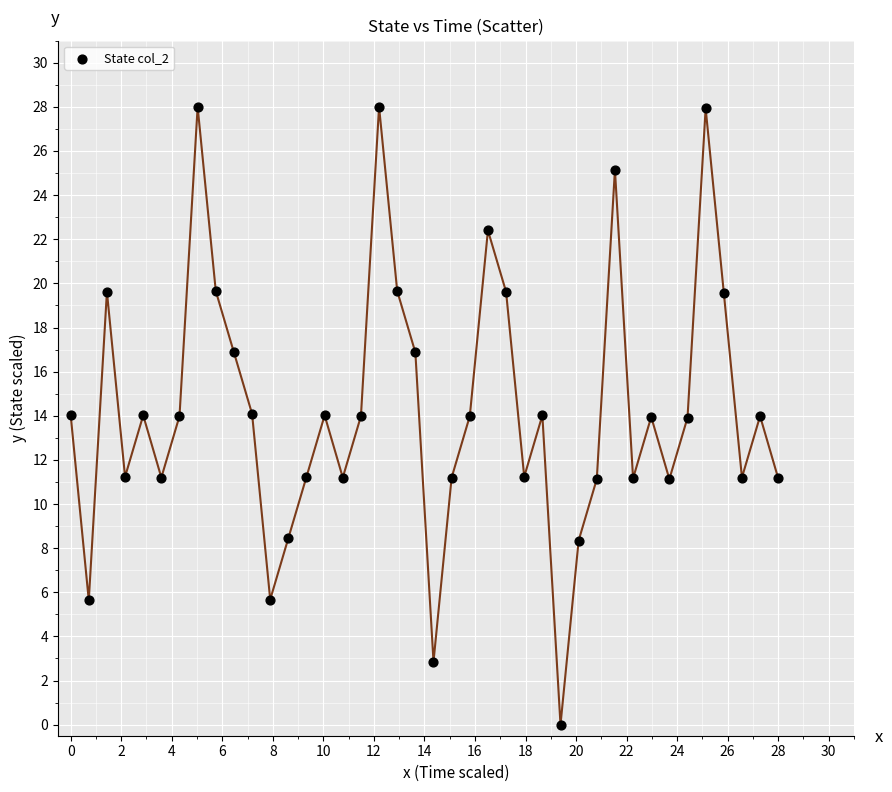

What is the range of X values (max minus min)?

28.0